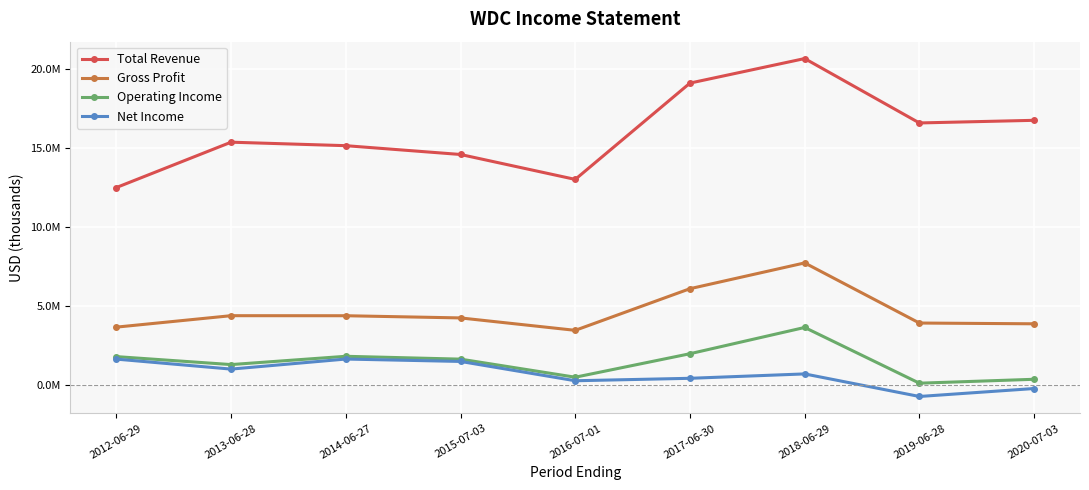

True or false: Net Income has a value of -754000 at 2019-06-28.

True